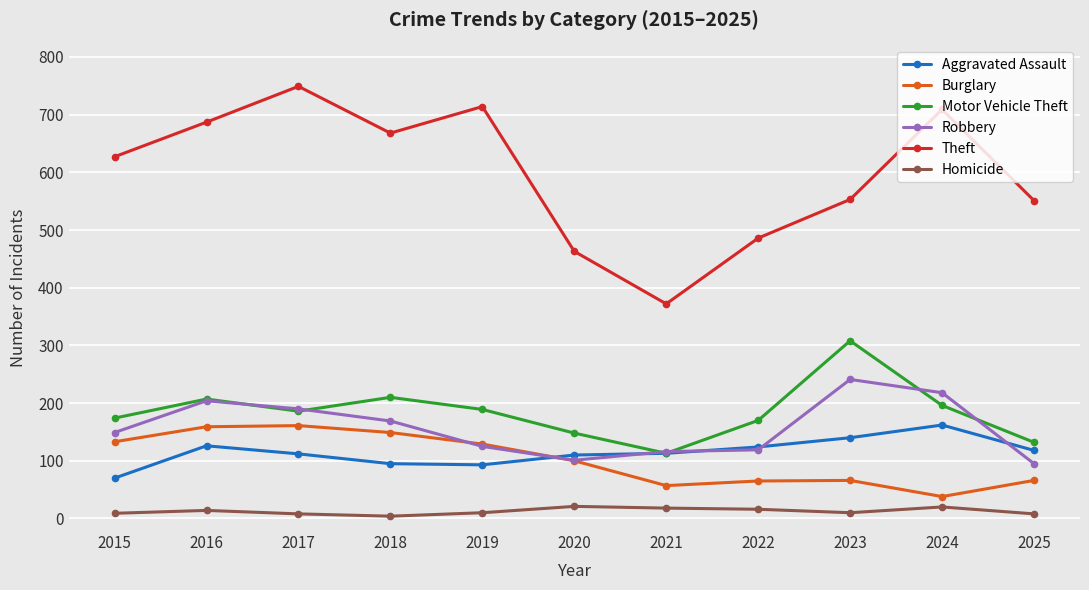

What is the difference between the maximum and minimum values in the Robbery series?

146